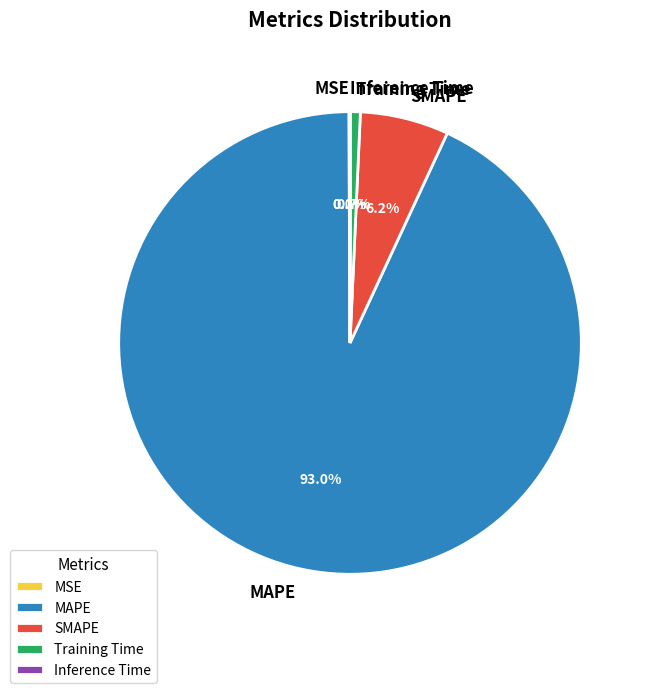

To the nearest percent, what portion does SMAPE represent?

6%